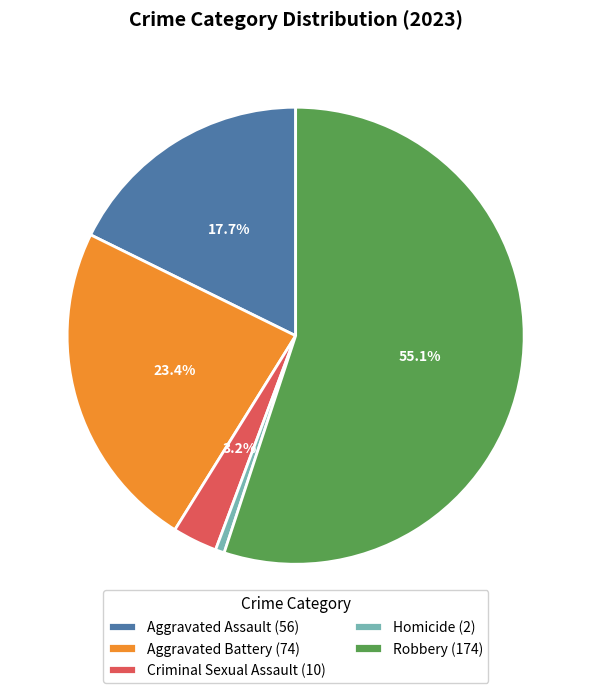

To the nearest percent, what is the average slice percentage?

20%